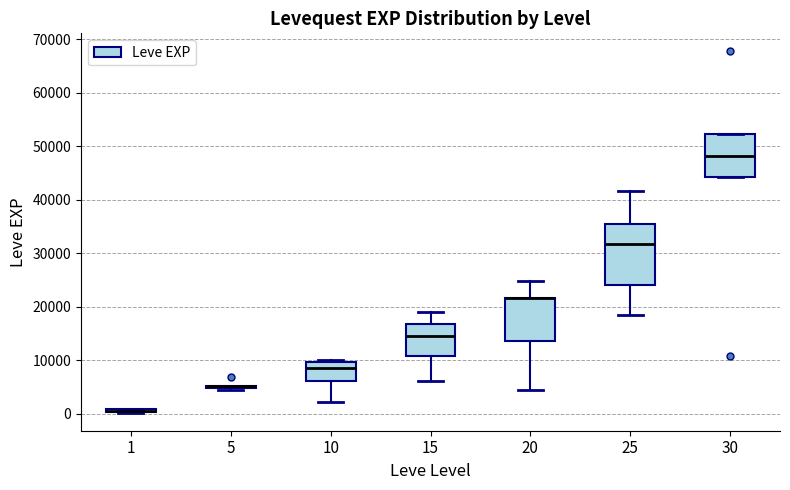

Which box is the tallest, from its lower edge to its upper edge?

25